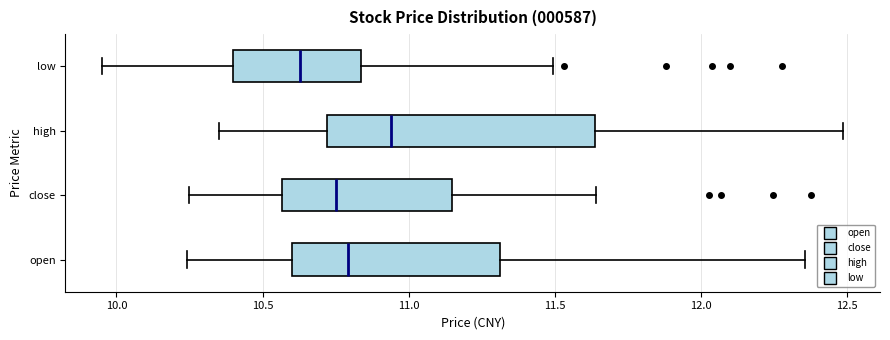

Reading bottom to top, transcribe this box plot: for each box, give where its median line is, the range the box spans, and where its two whiskers end, as read against the x-axis. The values are not printed on the chart, so give them approximately, as read against the axis.

open: median 10.80, box 10.60 to 11.30, whiskers 10.25 to 12.35
close: median 10.75, box 10.55 to 11.15, whiskers 10.25 to 11.65
high: median 10.95, box 10.70 to 11.65, whiskers 10.35 to 12.50
low: median 10.65, box 10.40 to 10.85, whiskers 9.95 to 11.50